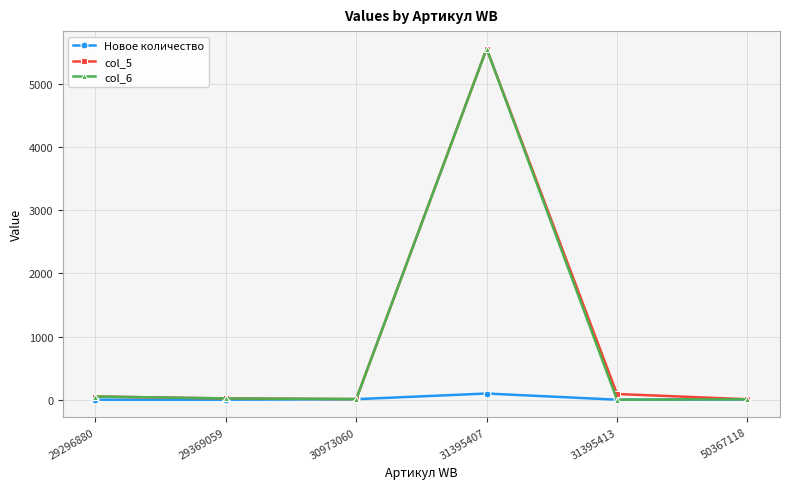

At which category is the sum across all series the highest?

31395407